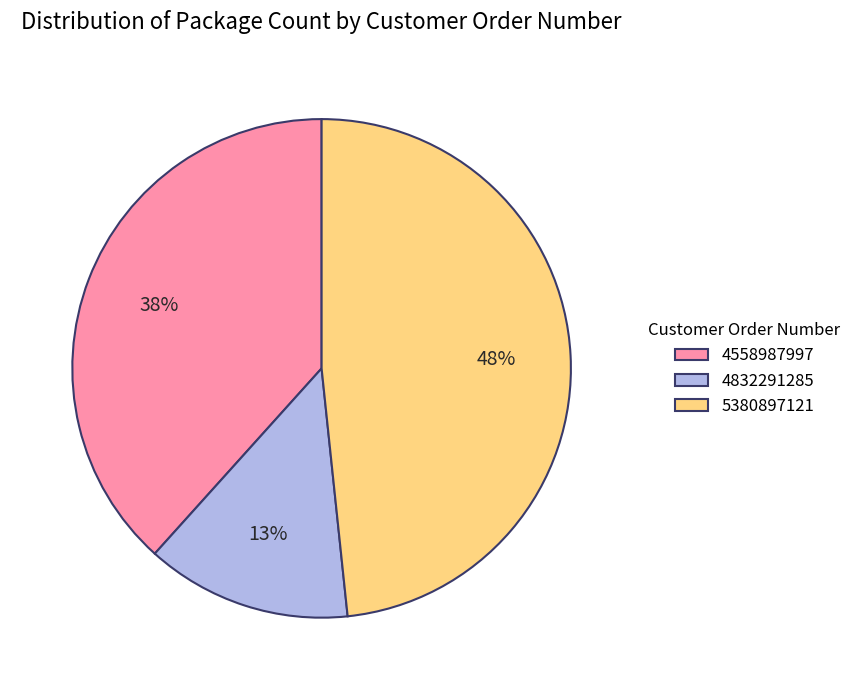

What percentage is the 5380897121 slice, to the nearest percent?

48%